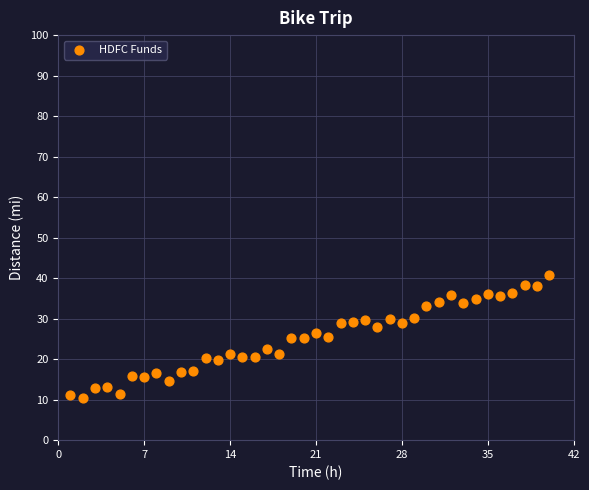

What is the range of X values (max minus min)?

39.0